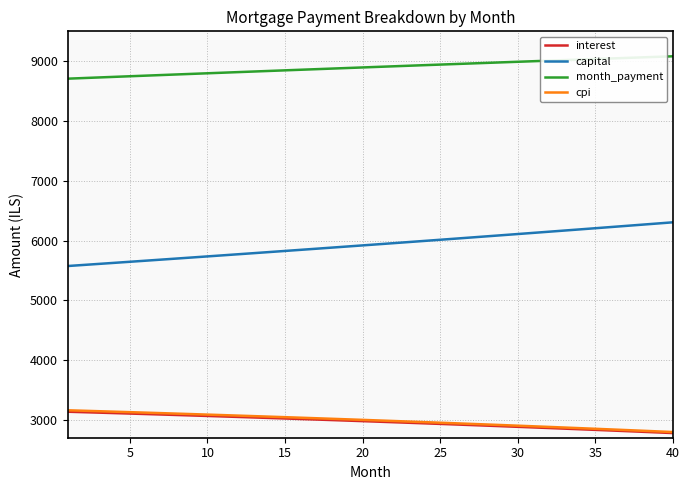

What is the minimum value for interest?

2777.9